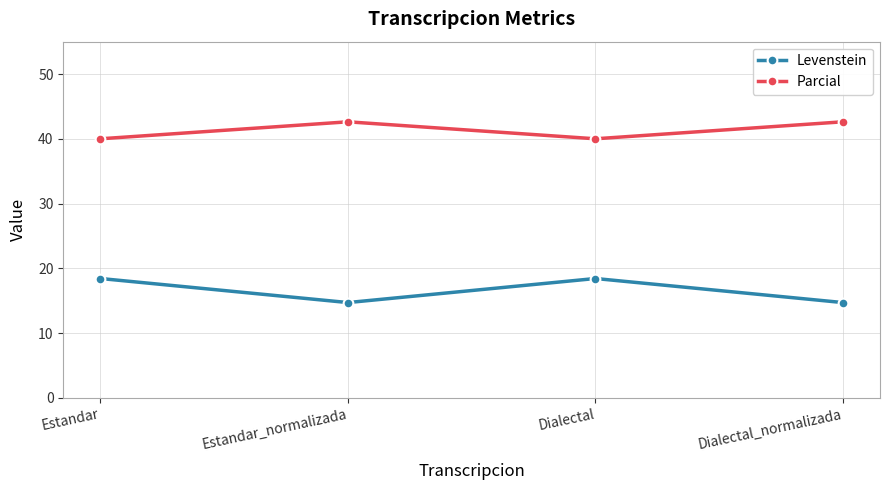

True or false: Levenstein has more than 1 points higher than both neighbors.

False